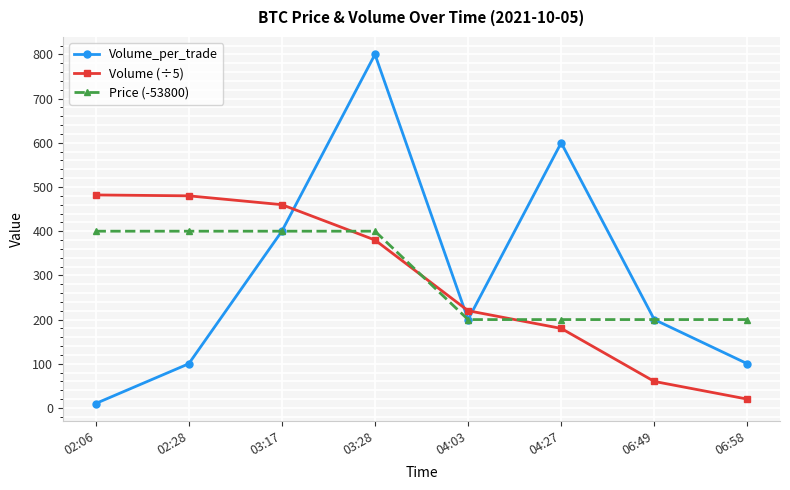

At which label does Volume_per_trade reach its minimum?

02:06